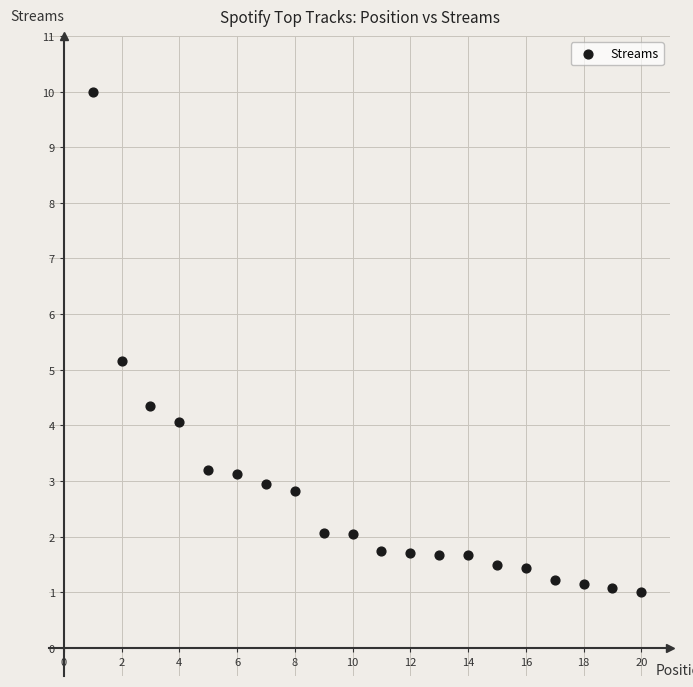

What Y value in the scatter plot is closest to 5?

5.2